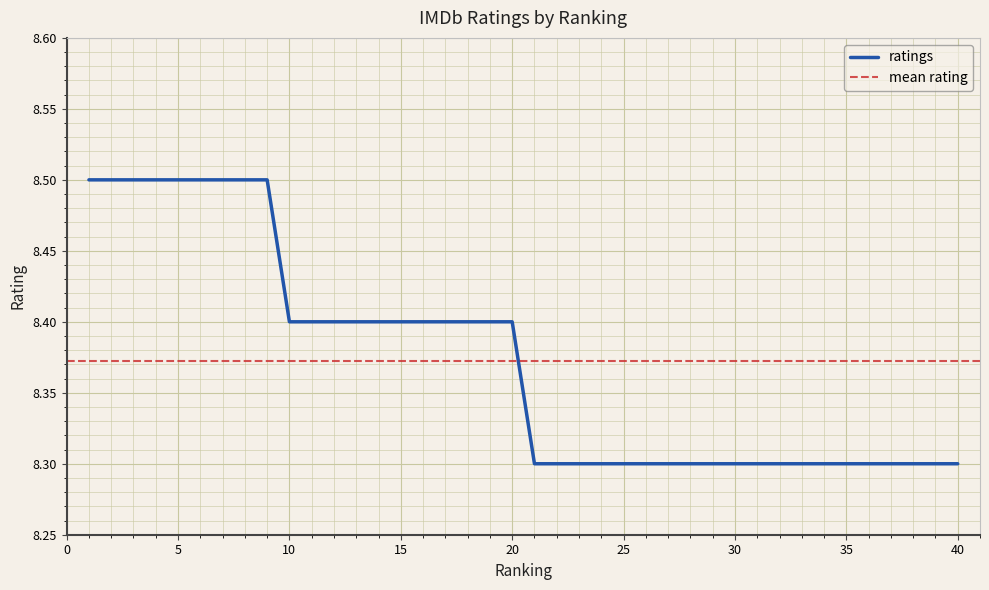

What is the value of the 9th point from the left?

8.5